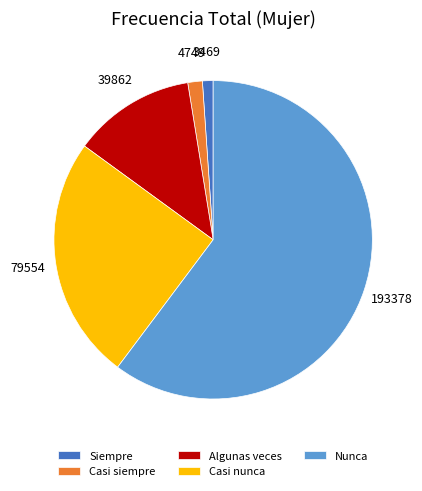

True or false: Nunca accounts for 65% of the total.

False